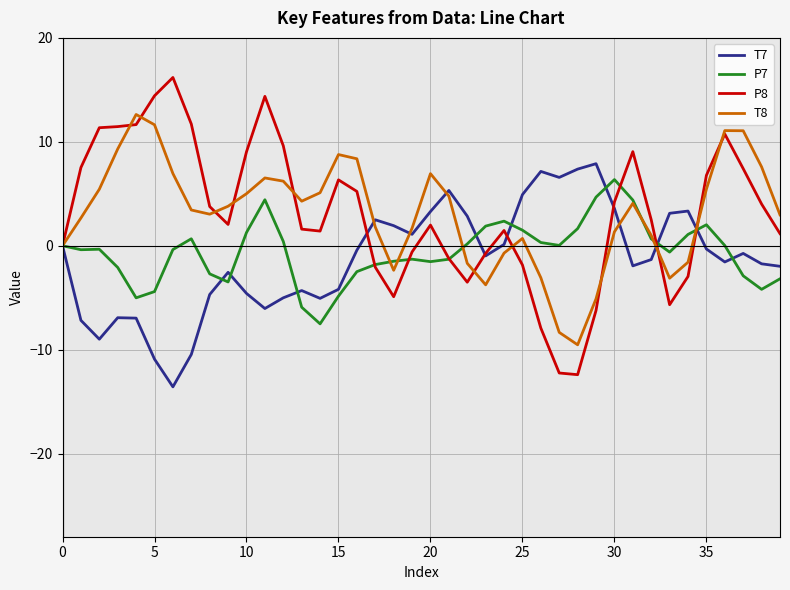

Which series has the widest spread of values?

P8